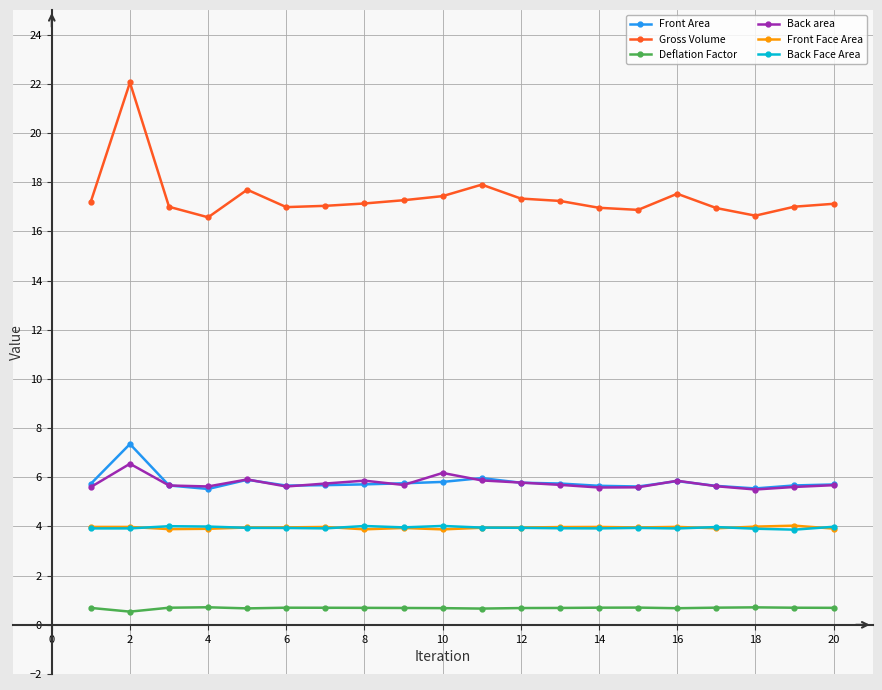

Which series has the largest range (max minus min)?

Gross Volume